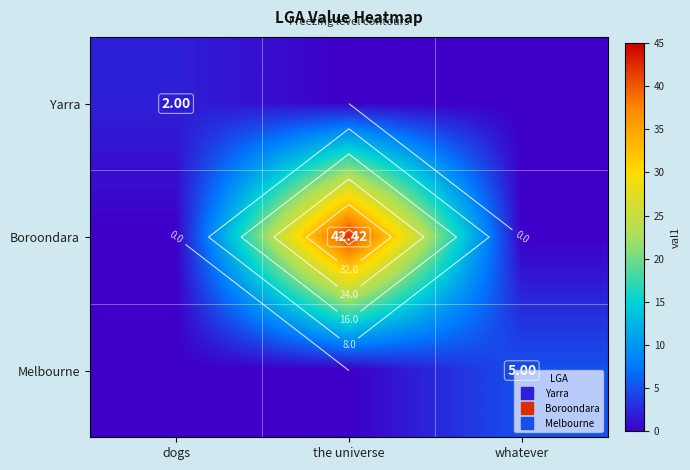

What is the sum of the Boroondara values at dogs and the universe?

42.4